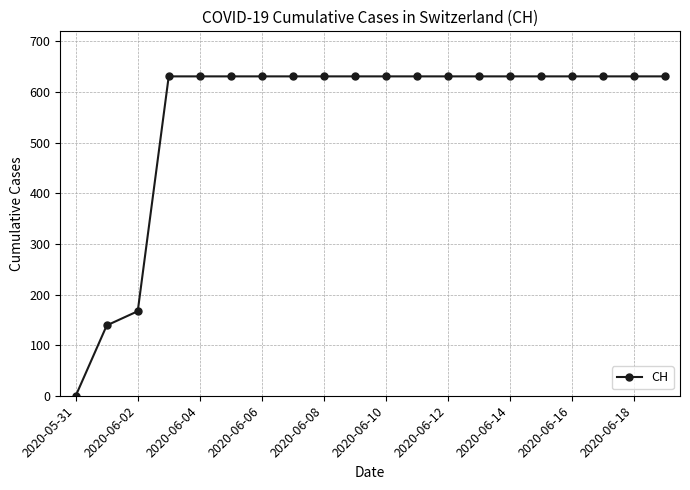

Reading right to left, extract all data points from this chart.

631	631	631	631	631	631	631	631	631	631	631	631	631	631	631	631	631	167	139	0